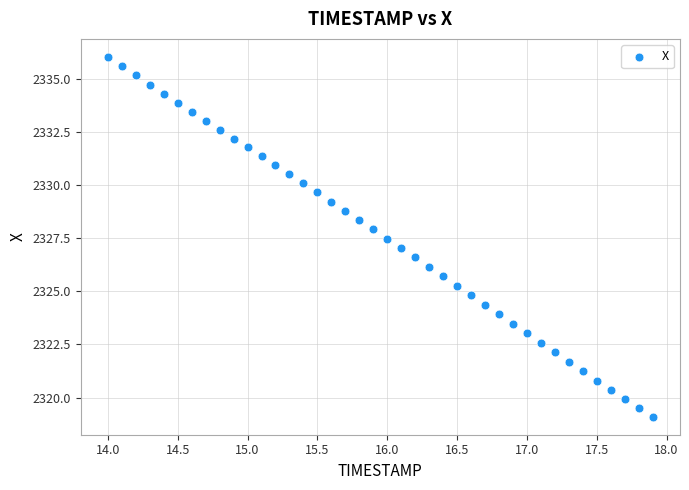

What is the range of Y values (max minus min)?

16.9